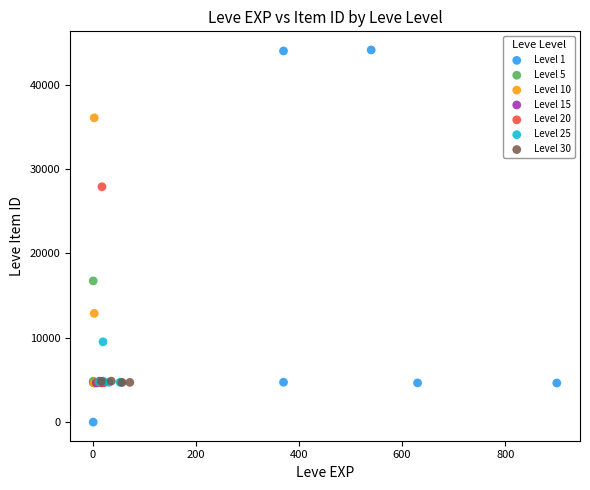

Which series has the largest Y range (max minus min)?

Level 1